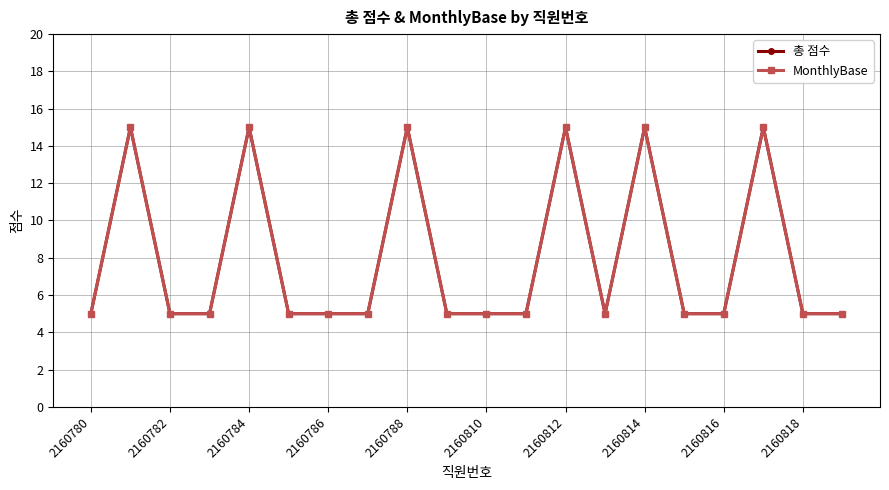

Is this an area chart (filled region under the line)?

No